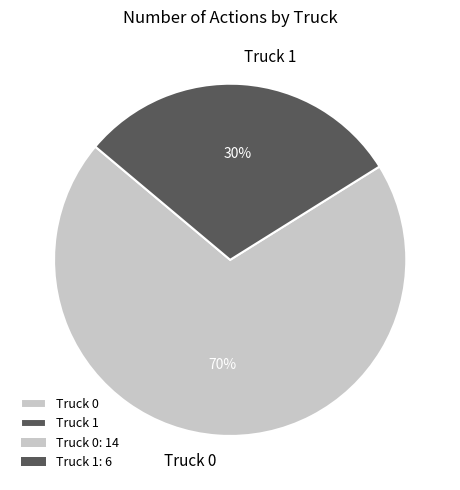

Which category has the biggest portion of the pie?

Truck 0